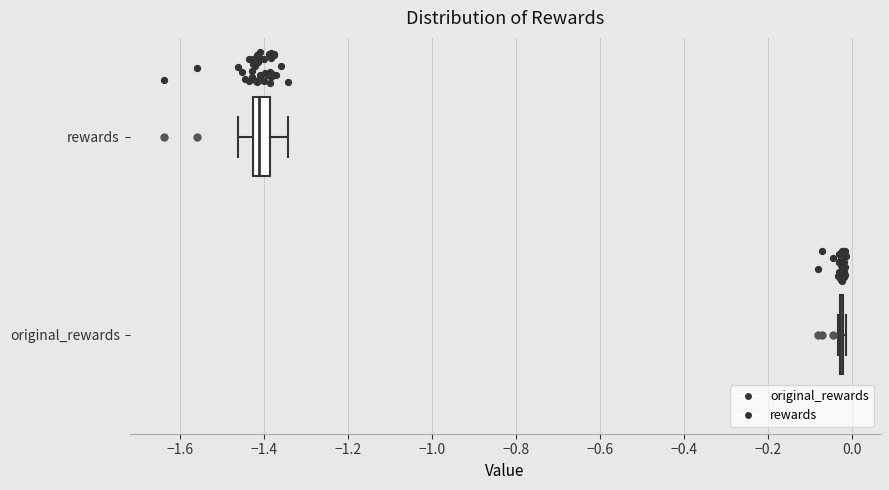

Comparing the boxes themselves (not the whiskers), which one is the widest?

rewards